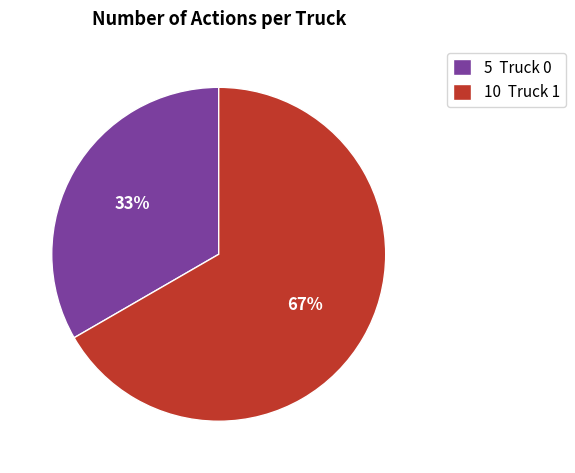

To the nearest percent, what is the average slice percentage?

50%